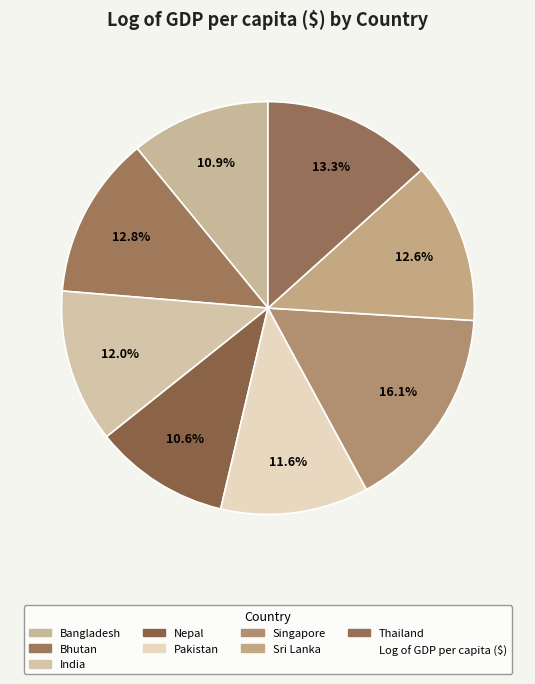

Rank the categories by value from lowest to highest.

Nepal, Bangladesh, Pakistan, India, Sri Lanka, Bhutan, Thailand, Singapore